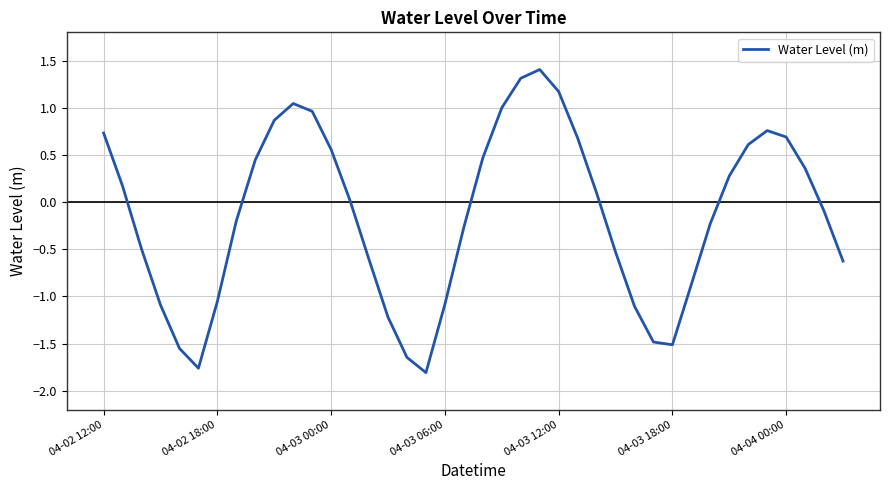

What is the difference between the maximum and minimum values?

3.2